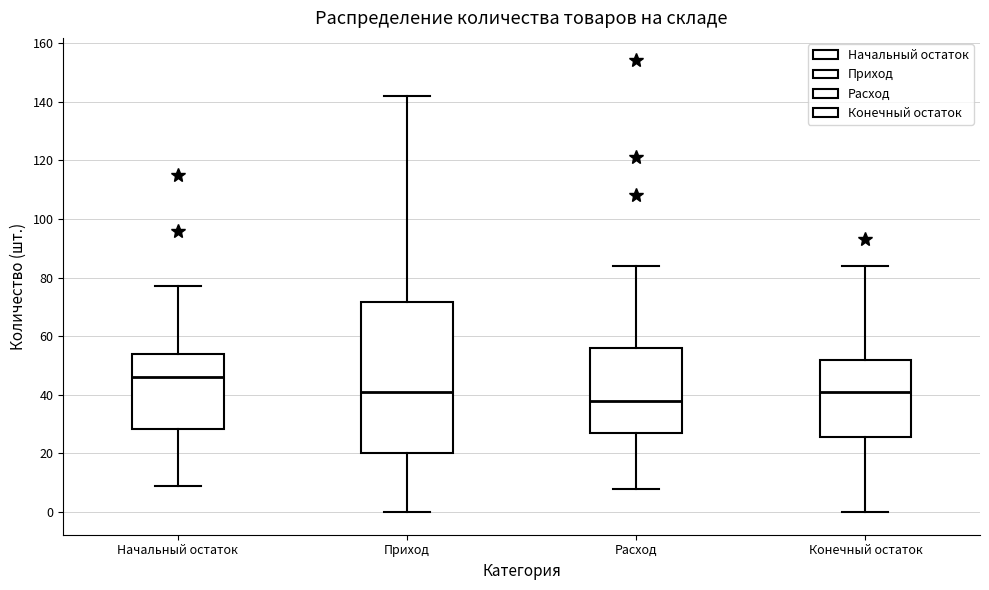

Reading left to right, read every box against the y-axis: the position of its median line, the range the box covers, and the ends of its whiskers. The values are not printed on the chart, so give them approximately, as read against the axis.

Начальный остаток: median 46, box 28 to 54, whiskers 10 to 78
Приход: median 42, box 20 to 72, whiskers 0 to 142
Расход: median 38, box 28 to 56, whiskers 8 to 84
Конечный остаток: median 42, box 26 to 52, whiskers 0 to 84